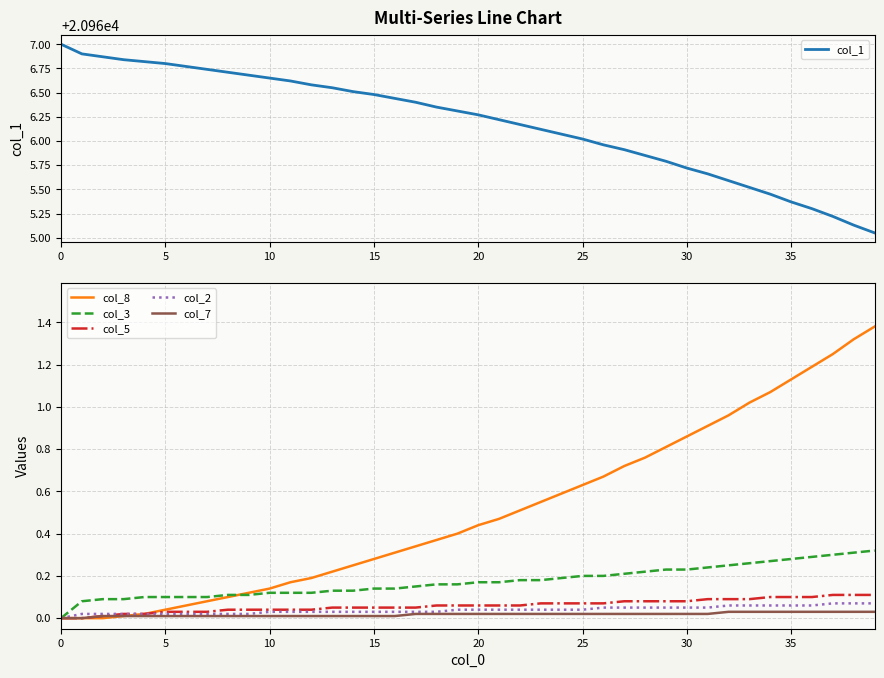

Which series has the largest range (max minus min)?

col_1